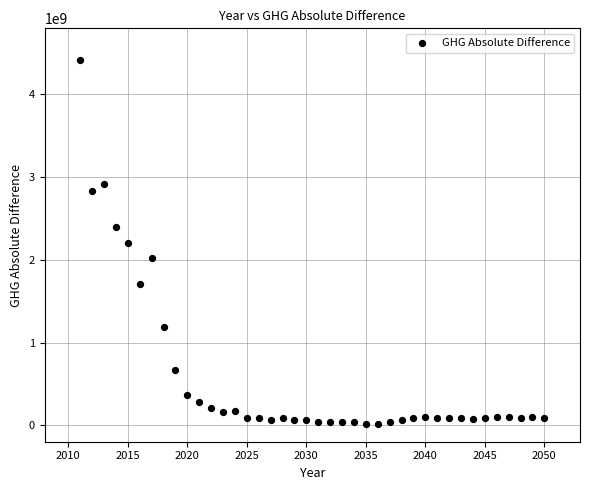

What is the range of X values (max minus min)?

39.0